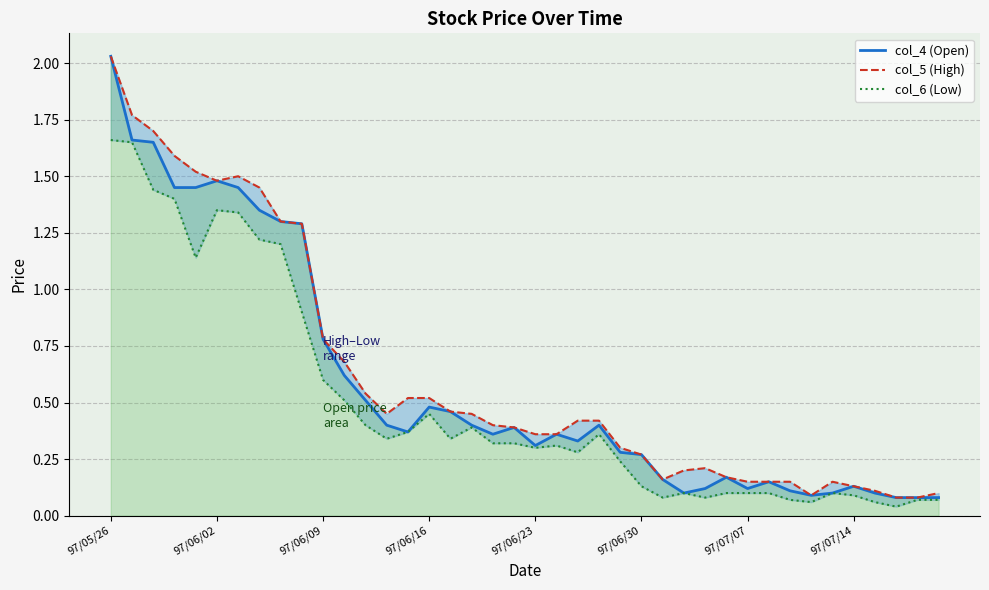

At 24, list the series in order from smallest to largest.

col_6 (Low), col_4 (Open), col_5 (High)